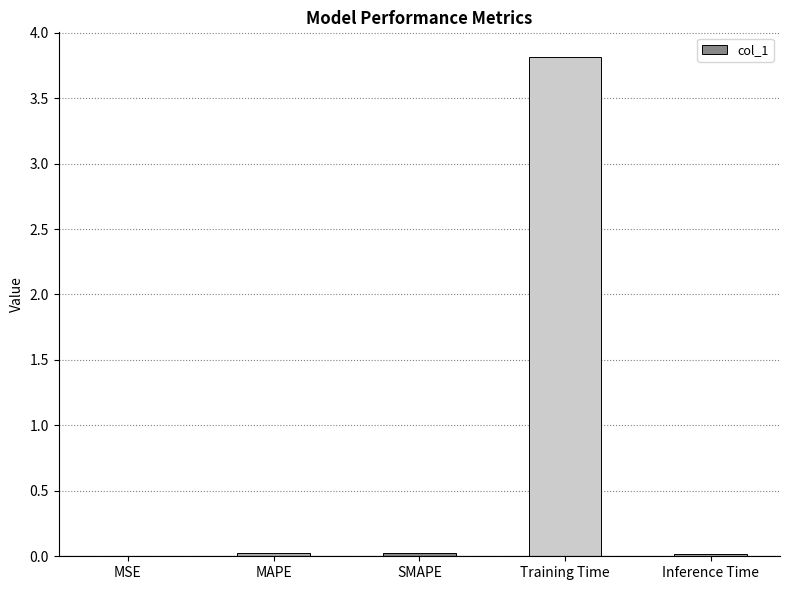

The chart shows a value of 3.8 at Training Time. True or false?

True